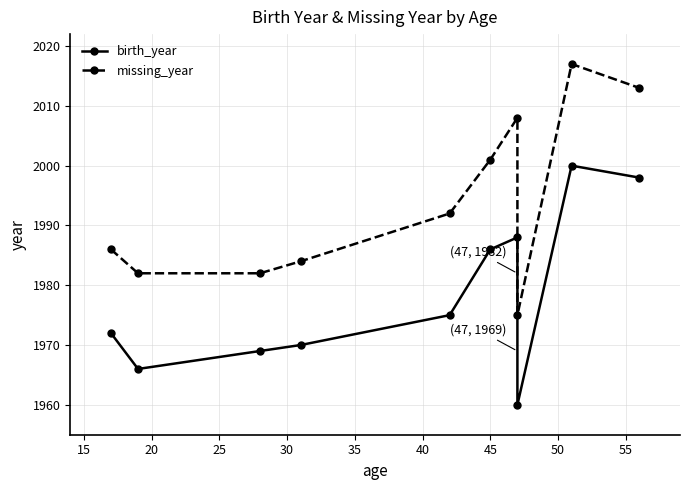

Rank the series by their average value, from lowest to highest.

birth_year, missing_year